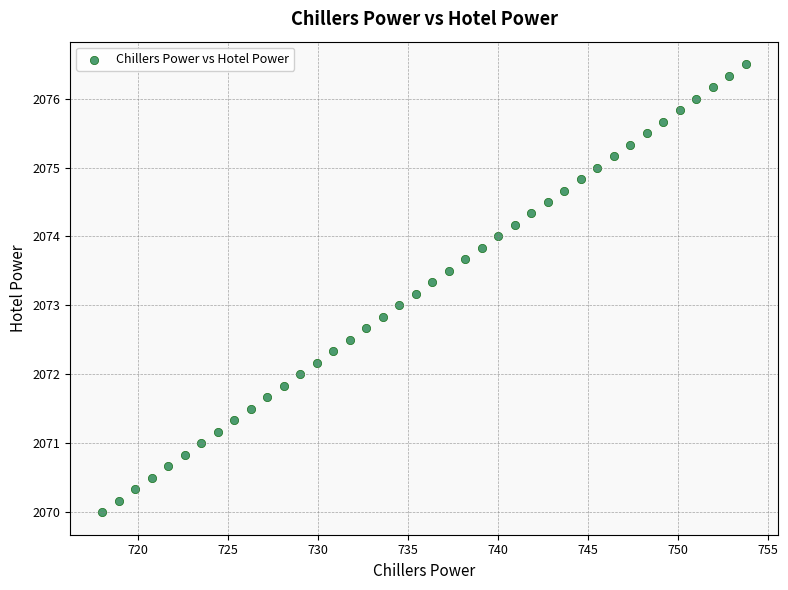

What is the range of X values (max minus min)?

35.8